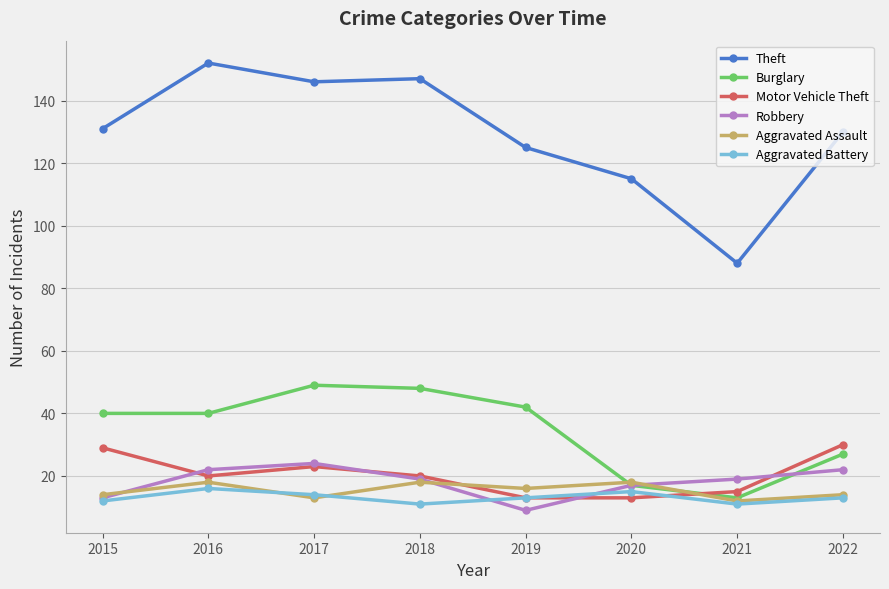

Which series has the largest total across all categories?

Theft